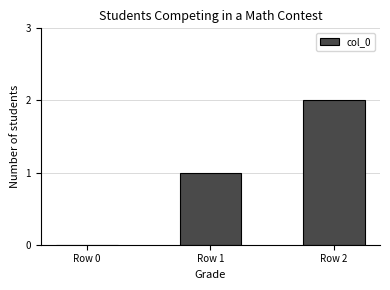

Count the values in the range 0 to 2.

3